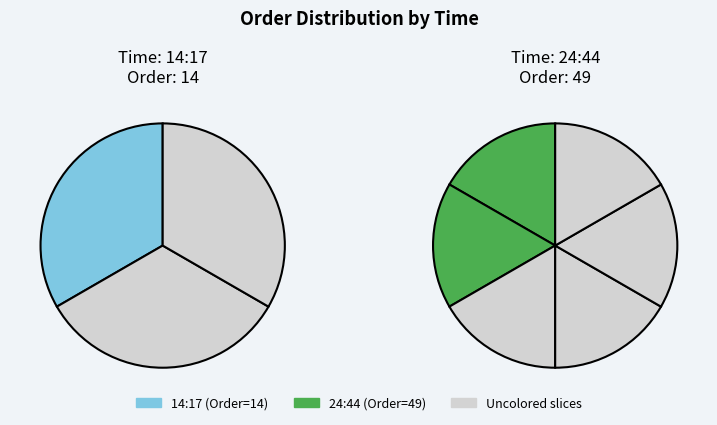

The 24:44 (speech 1) slice represents 31% of the pie. True or false?

False